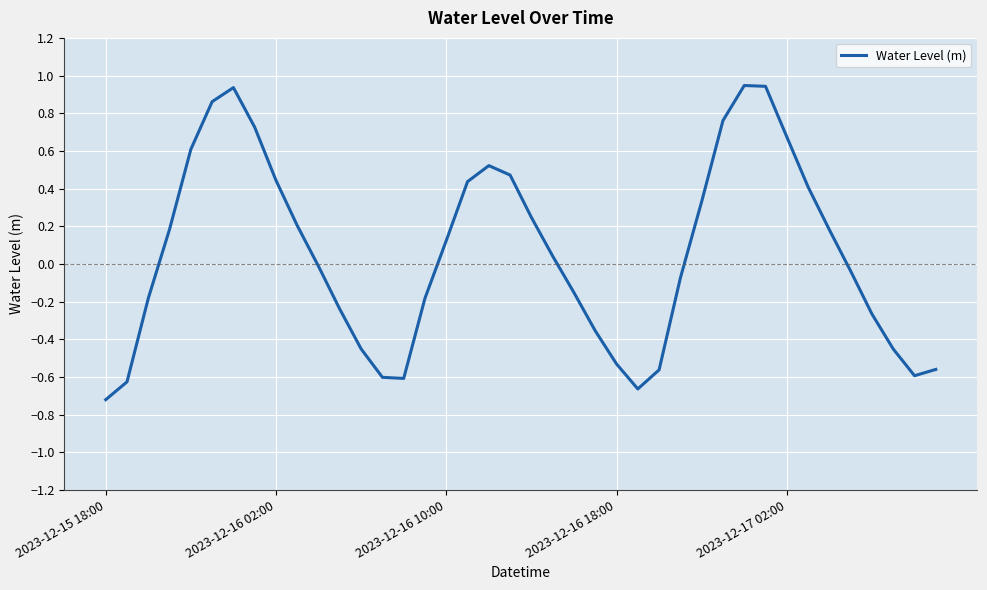

What is the difference between the maximum and minimum values?

1.7